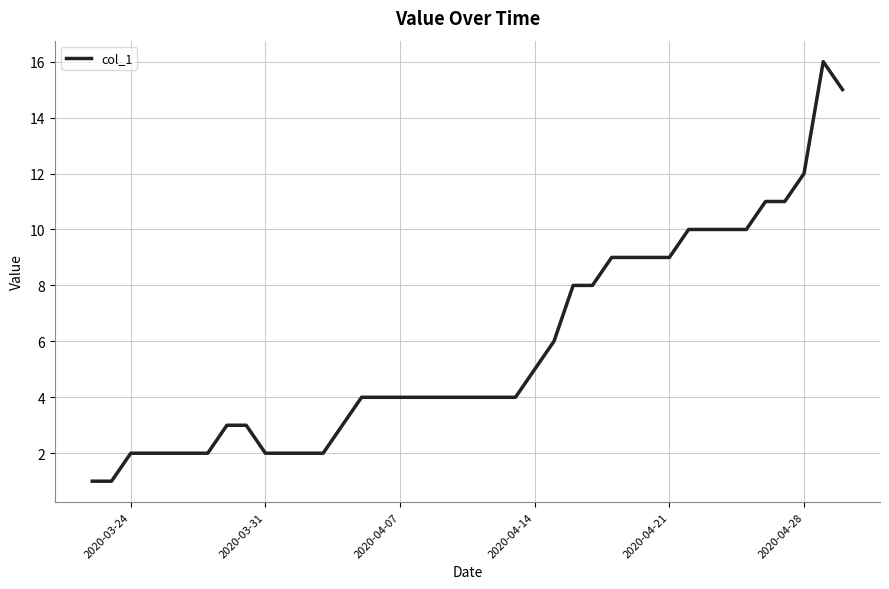

What is the difference between the maximum and minimum values?

15